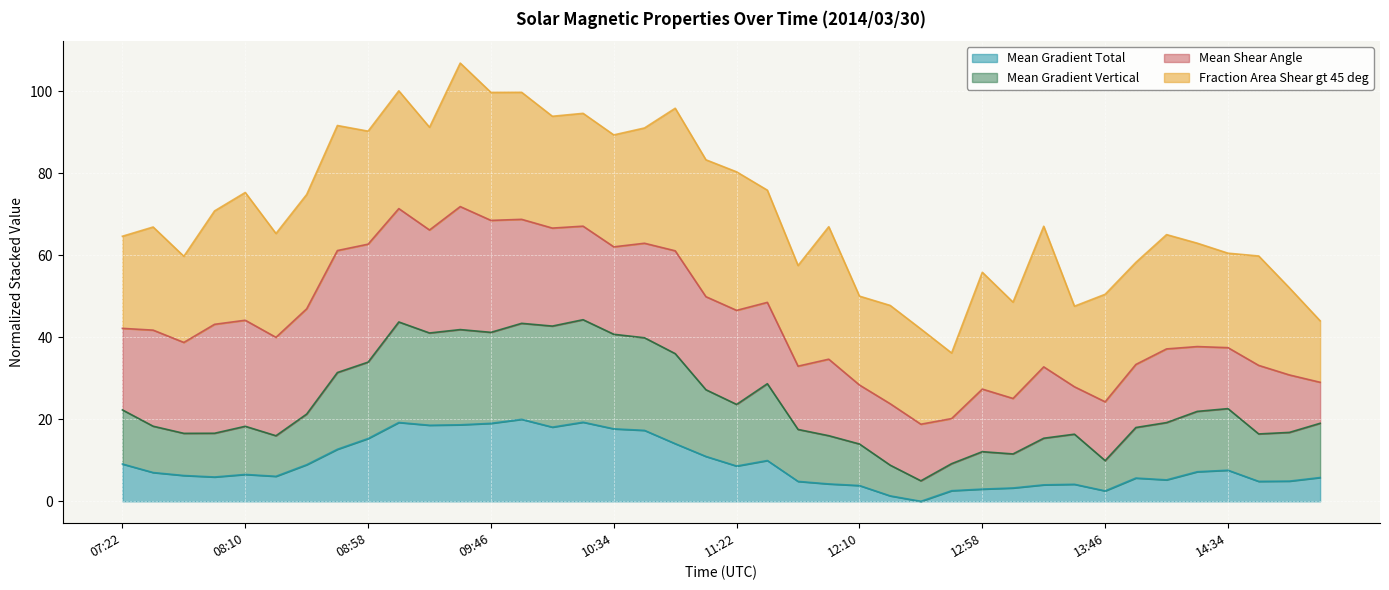

Does the chart display data point markers on the line(s)?

No